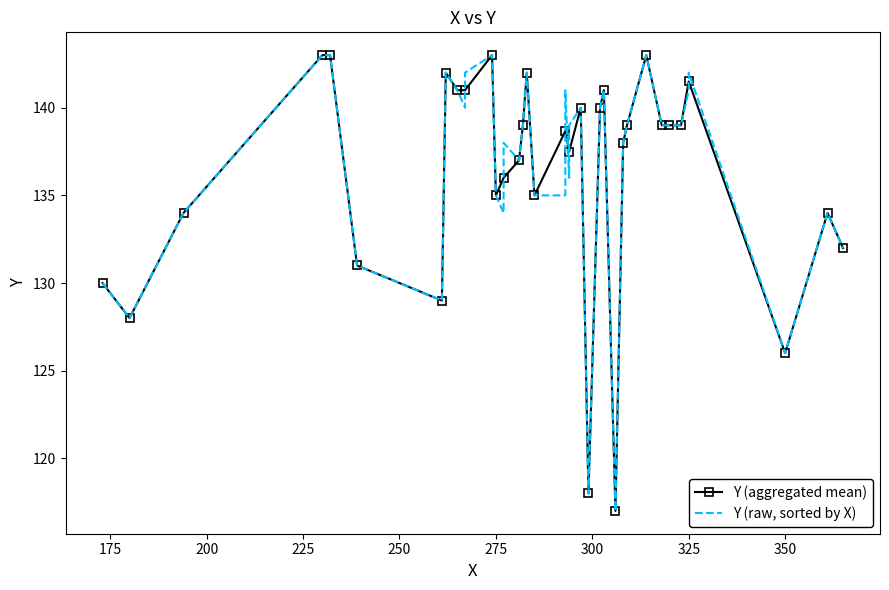

Which has a higher value, 28 or 36?

36